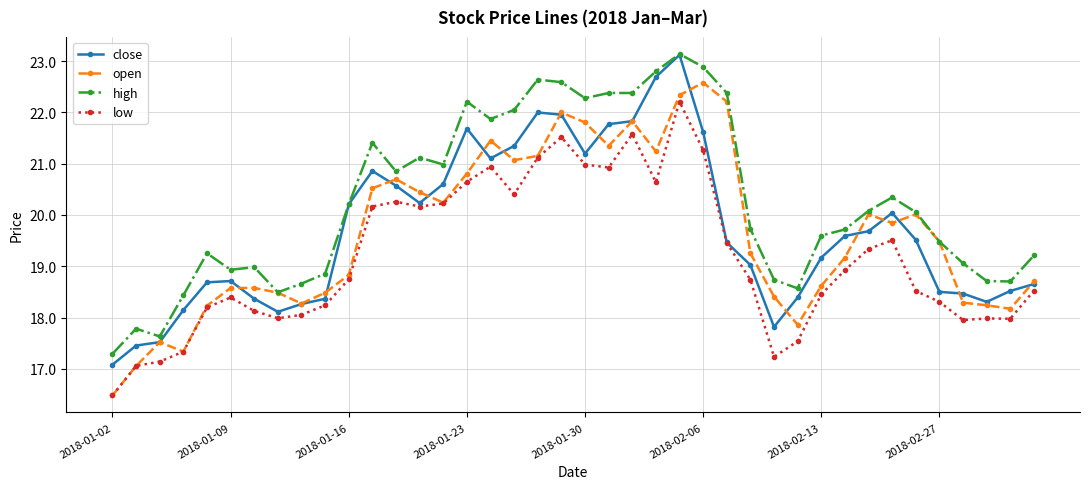

Which series has the largest total across all categories?

high